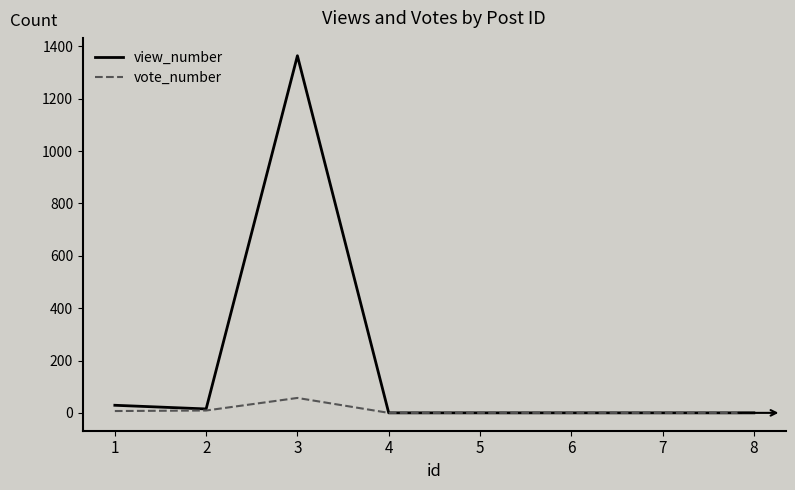

Rank the series by their maximum value, from highest to lowest.

view_number, vote_number